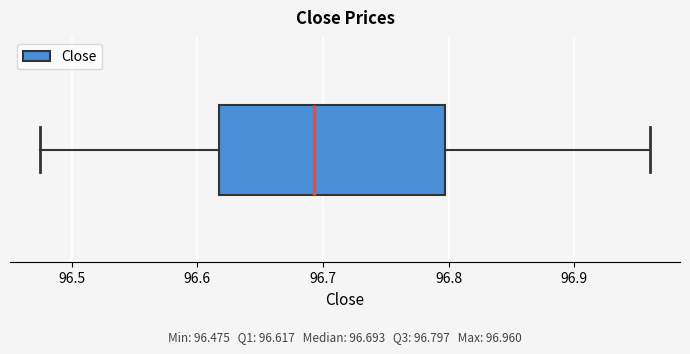

Where is the left edge of the box on the x-axis? The values are not printed on the chart, so give them approximately, as read against the axis.

96.62